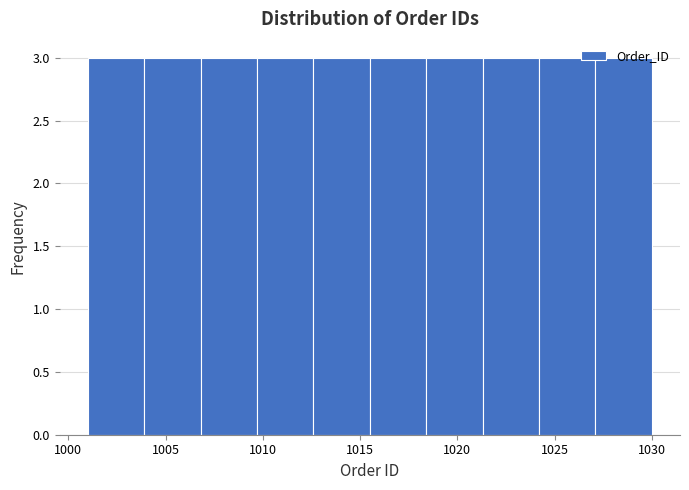

Reading left to right, transcribe this chart: for each bar, give the range it covers on the x-axis and its height. Neither the bar edges nor the heights are printed on the chart, so give them approximately, as read against the axes.

1001.0 to 1003.9: 3
1003.9 to 1006.8: 3
1006.8 to 1009.7: 3
1009.7 to 1012.6: 3
1012.6 to 1015.5: 3
1015.5 to 1018.4: 3
1018.4 to 1021.3: 3
1021.3 to 1024.2: 3
1024.2 to 1027.1: 3
1027.1 to 1030.0: 3